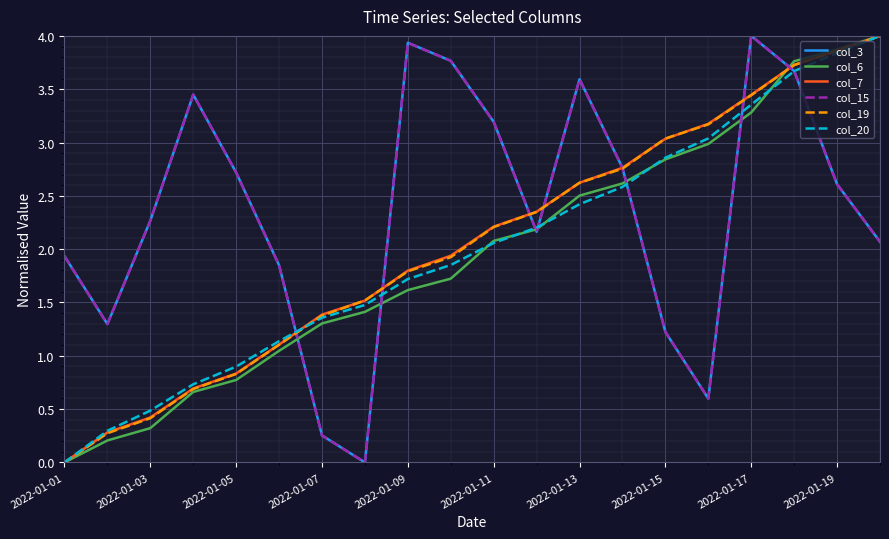

Is this an area chart (filled region under the line)?

No